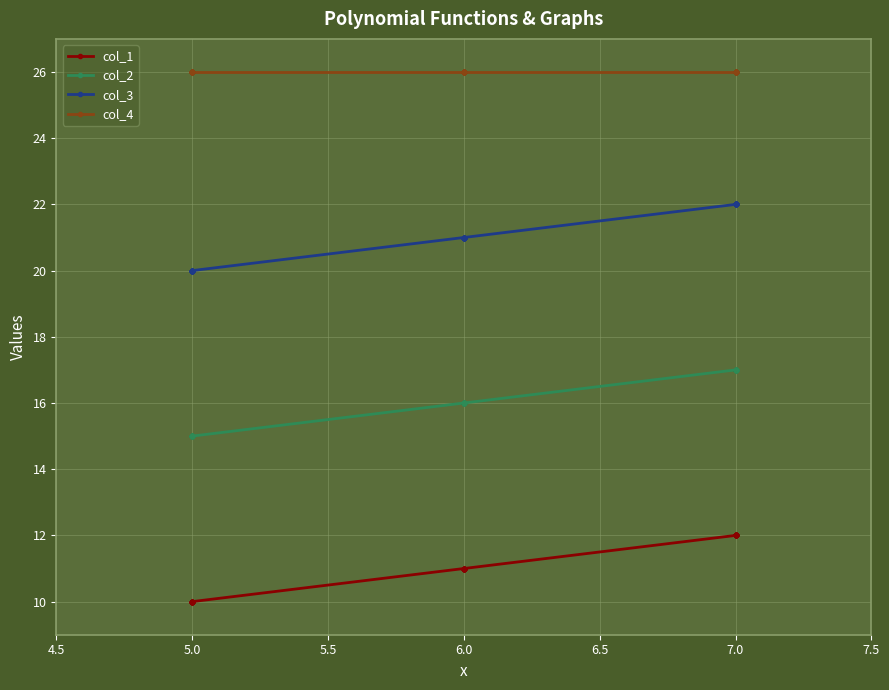

Which series has the largest range (max minus min)?

col_1